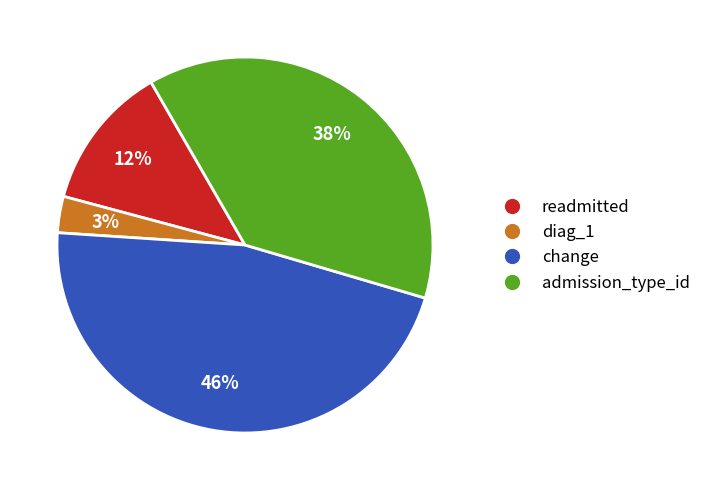

Between admission_type_id and diag_1, which is larger?

admission_type_id